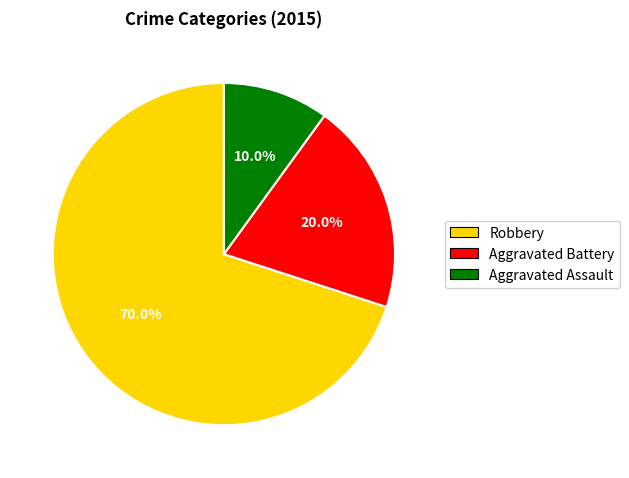

What portion of the pie excludes Aggravated Battery?

80.0%